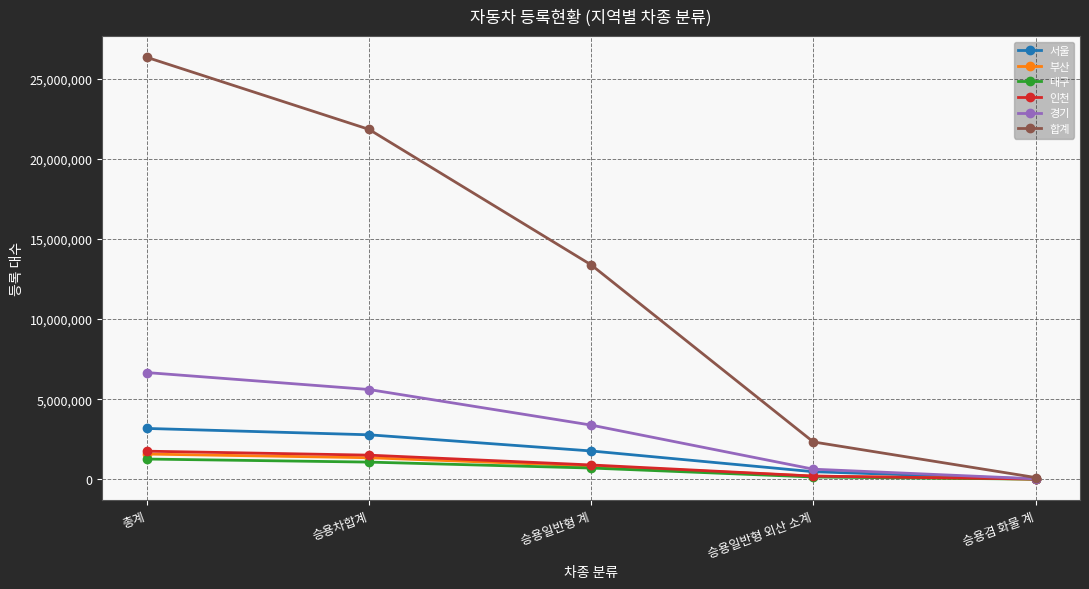

Which category has the lowest value in the 경기 series?

승용겸 화물 계